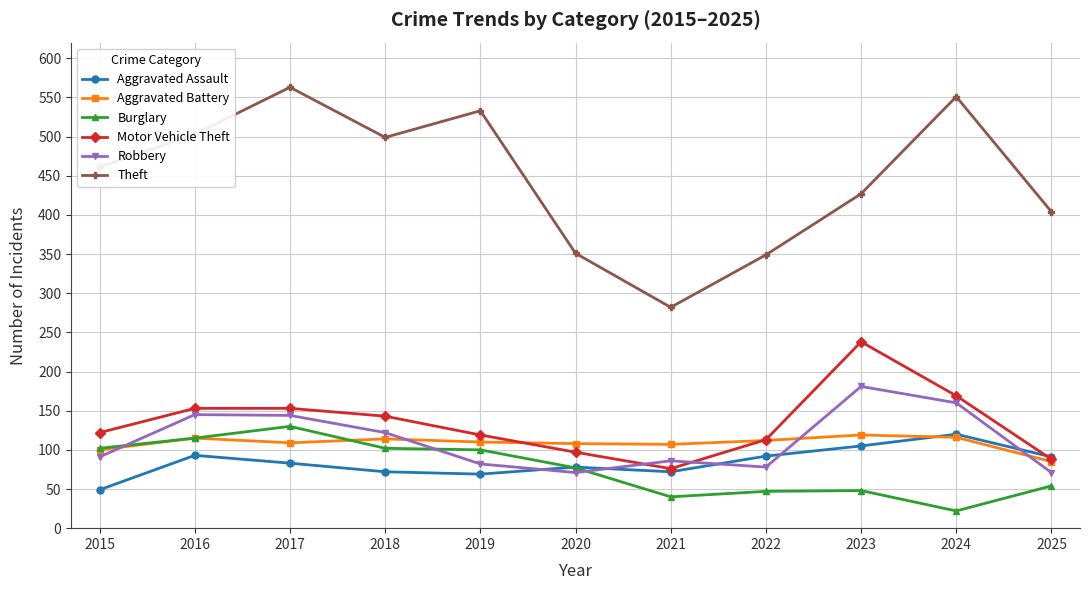

At how many categories does at least one series exceed 506?

3